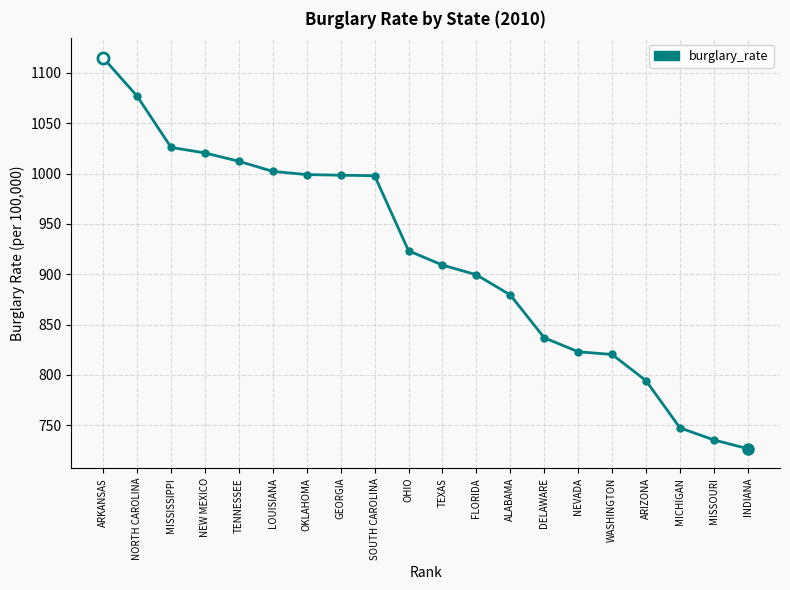

Which category has the highest value across all series?

ARKANSAS